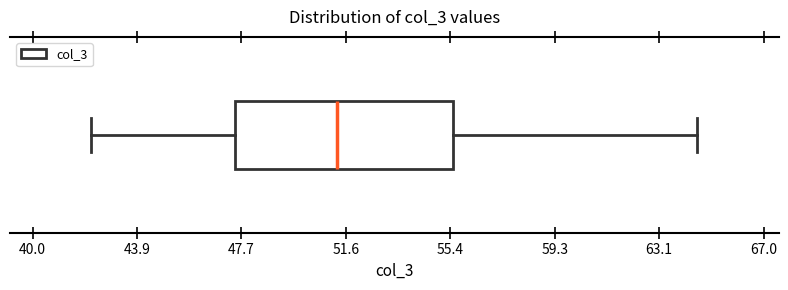

Read this box plot against the x-axis: the position of the median line, the range covered by the box, and the ends of both whiskers. The values are not printed on the chart, so give them approximately, as read against the axis.

median 51.5, box 47.5 to 55.5, whiskers 42.0 to 64.5